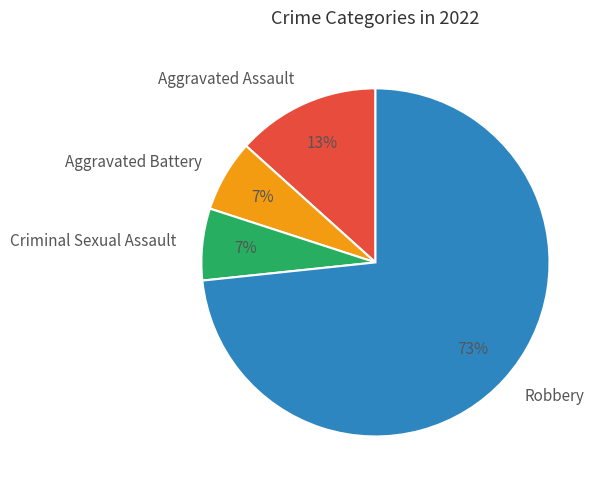

Do Robbery and Aggravated Assault together represent more than half of the pie?

Yes